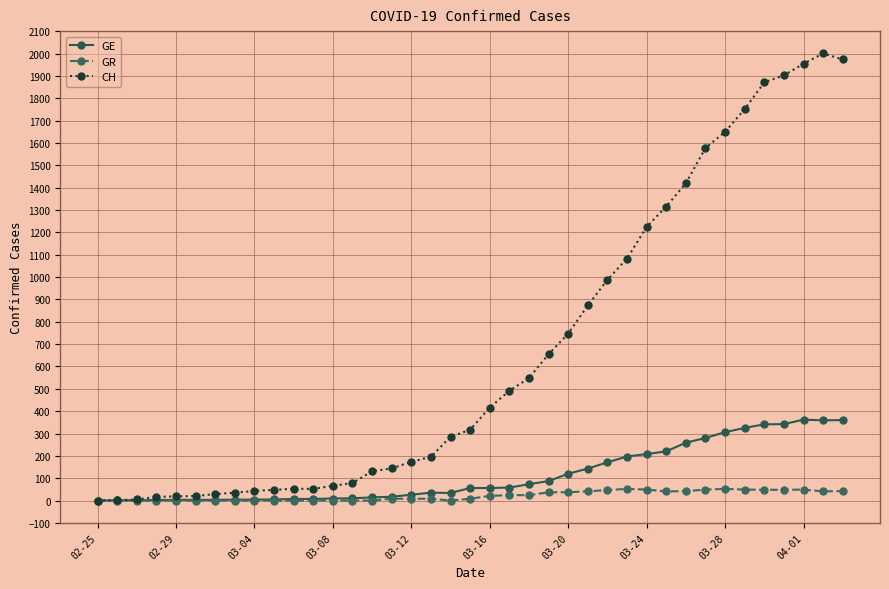

Which series has the widest spread of values?

CH